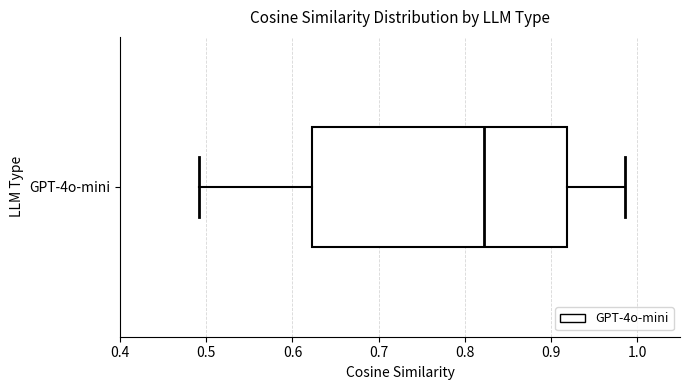

Read this box plot against the x-axis: the position of the median line, the range covered by the box, and the ends of both whiskers. The values are not printed on the chart, so give them approximately, as read against the axis.

median 0.82, box 0.62 to 0.92, whiskers 0.49 to 0.99